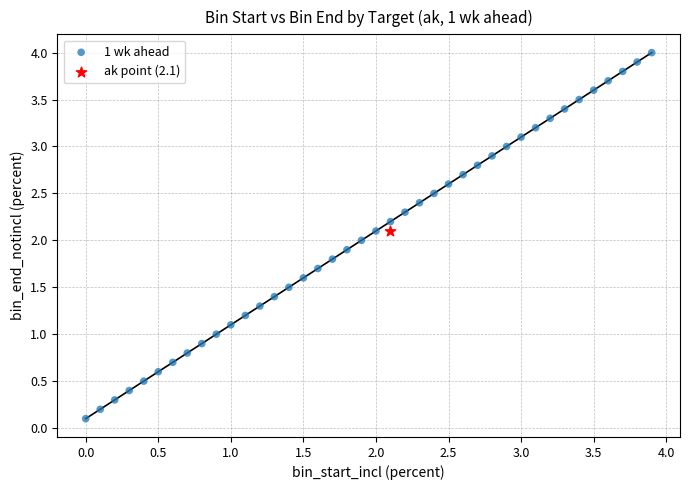

What are all the series names shown in the legend?

1 wk ahead, ak point (2.1)